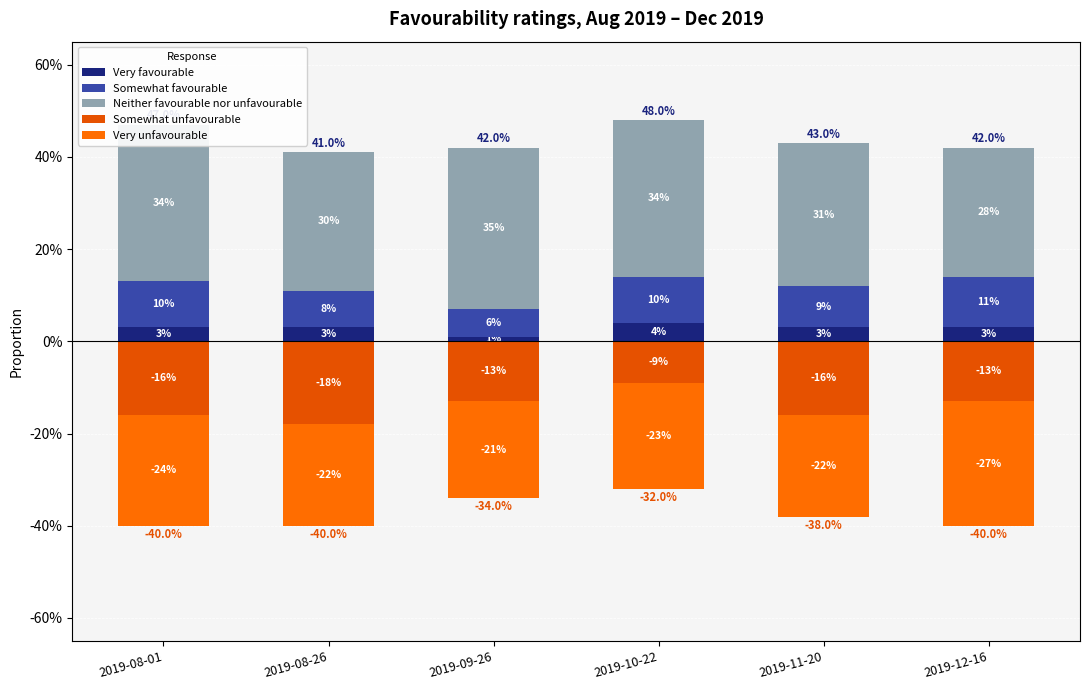

Which label corresponds to the smallest value in the chart?

2019-12-16